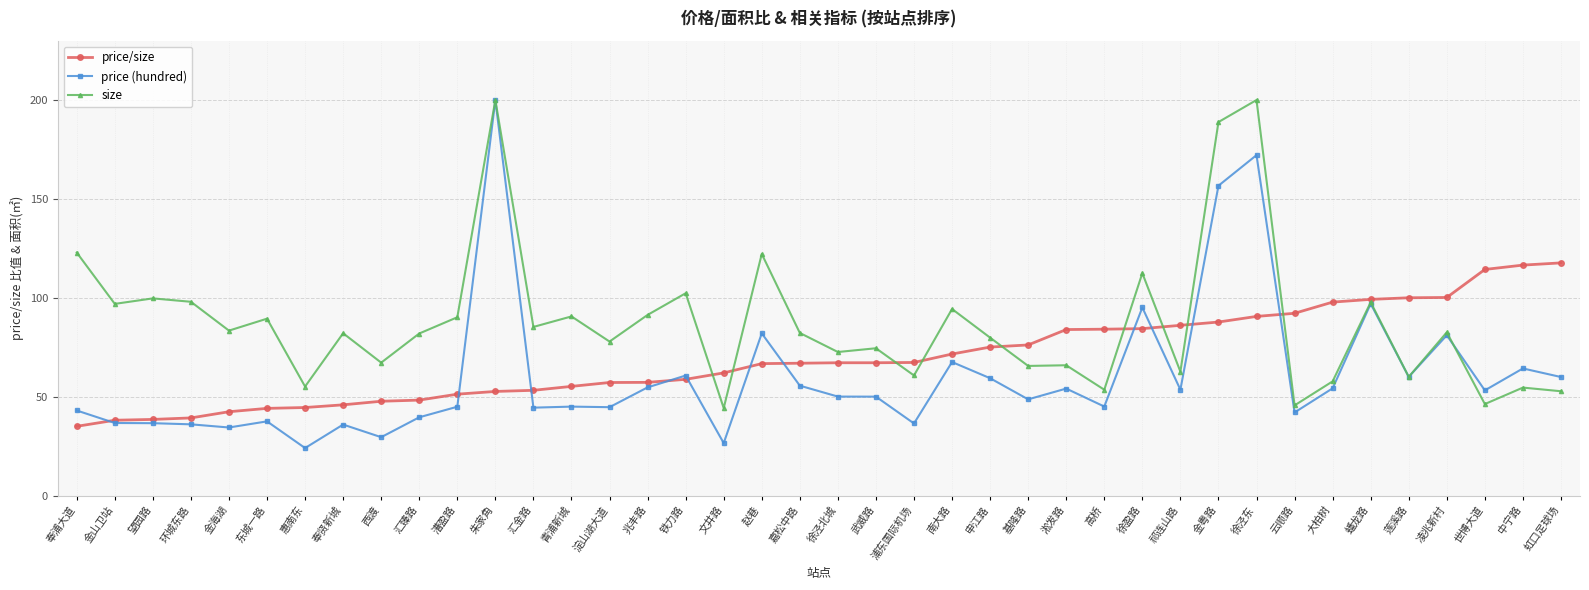

What value does the price/size series have at 汇金路?

53.2